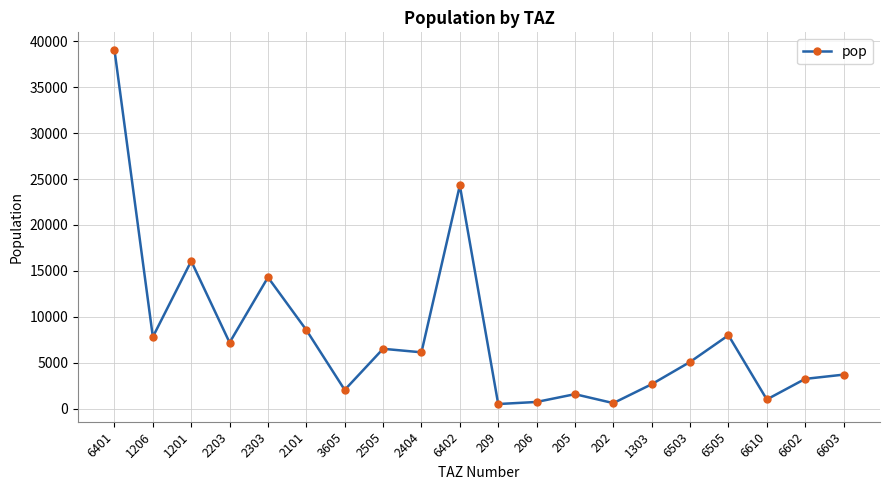

Which category has the highest value across all series?

6401